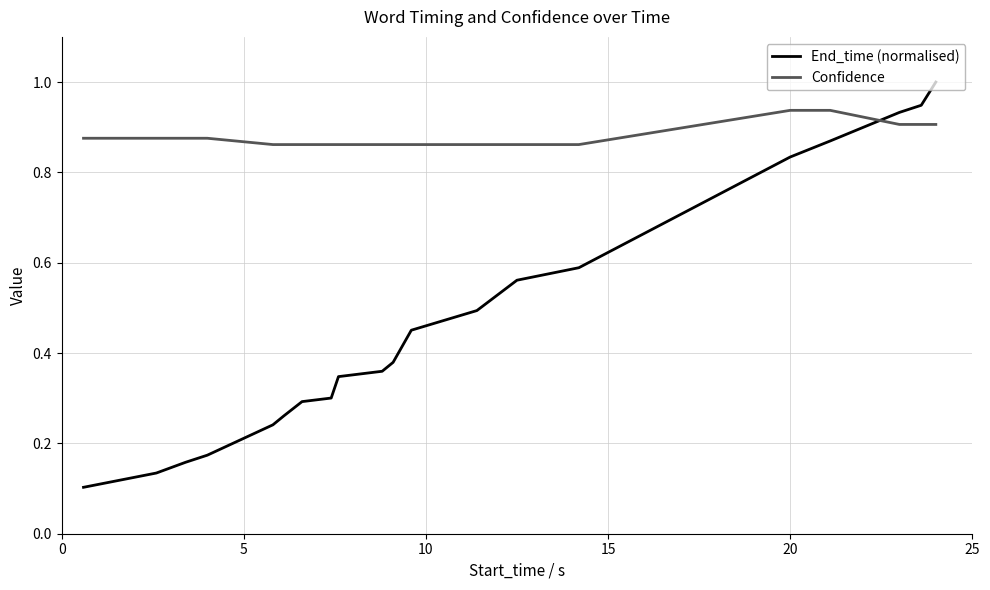

What is the maximum value shown in the chart?

1.0